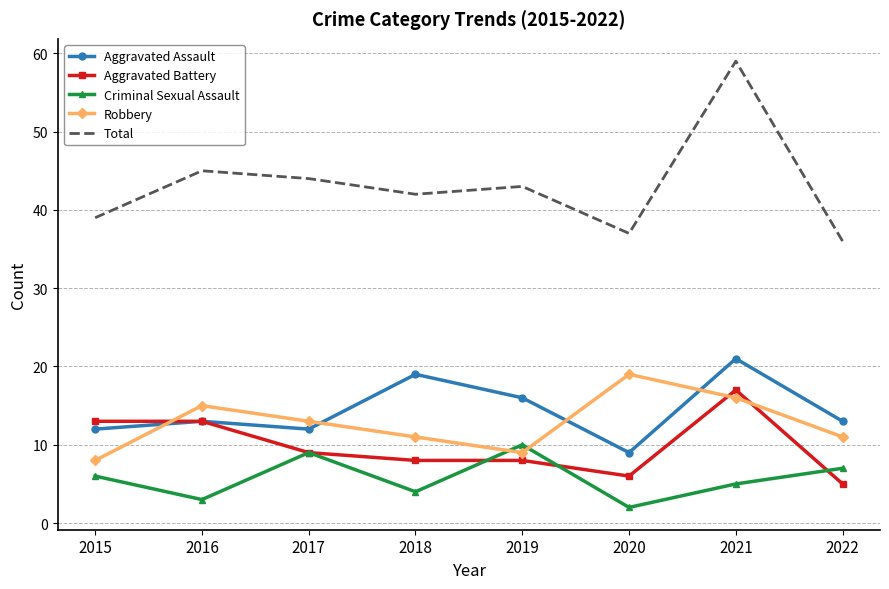

What is the greatest value displayed?

59